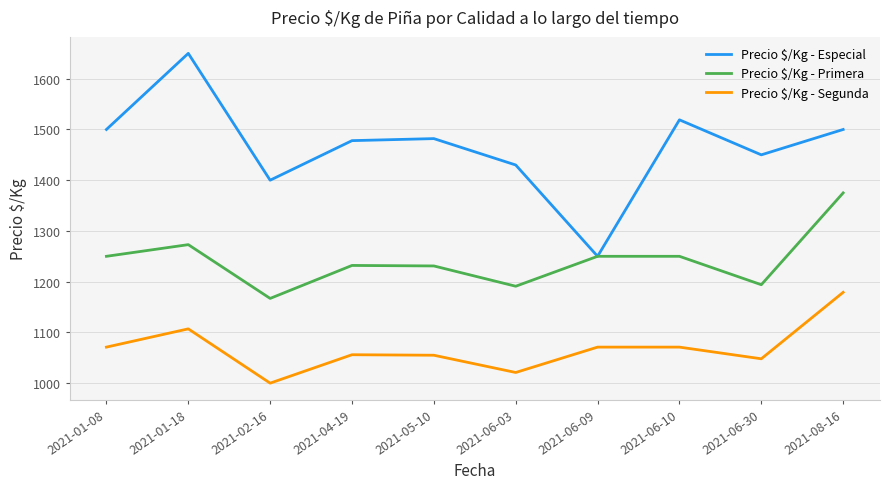

List the series in order of their overall mean, lowest first.

Precio $/Kg - Segunda, Precio $/Kg - Primera, Precio $/Kg - Especial